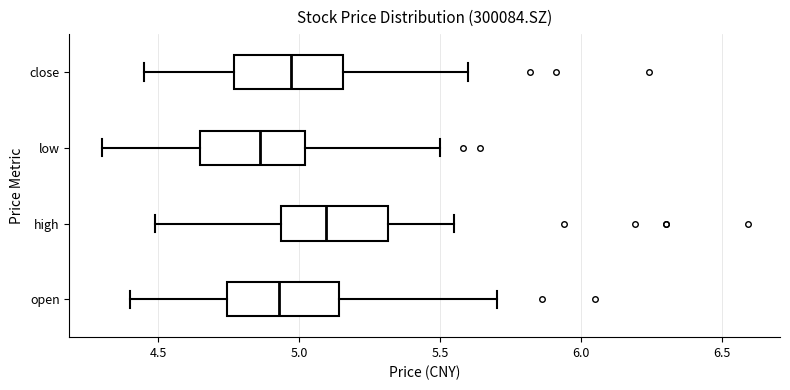

Where is the right edge of the box for low on the x-axis? The values are not printed on the chart, so give them approximately, as read against the axis.

5.00